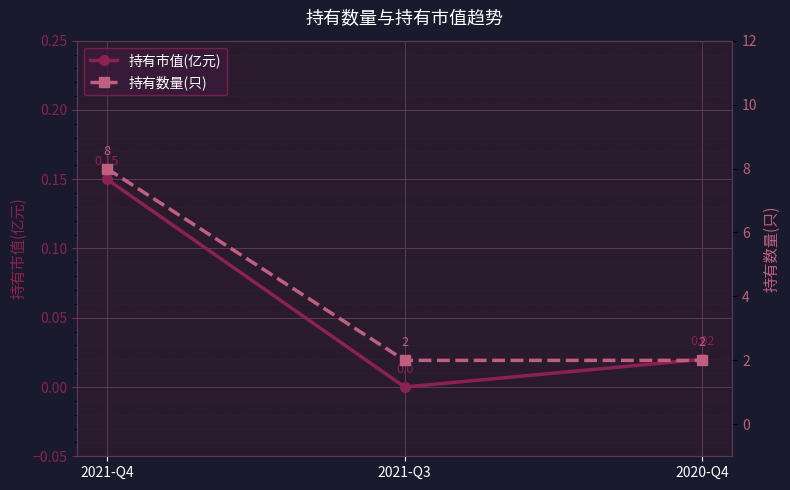

Is it true that 持有数量(只) equals 8.0 at 2021-Q4?

True